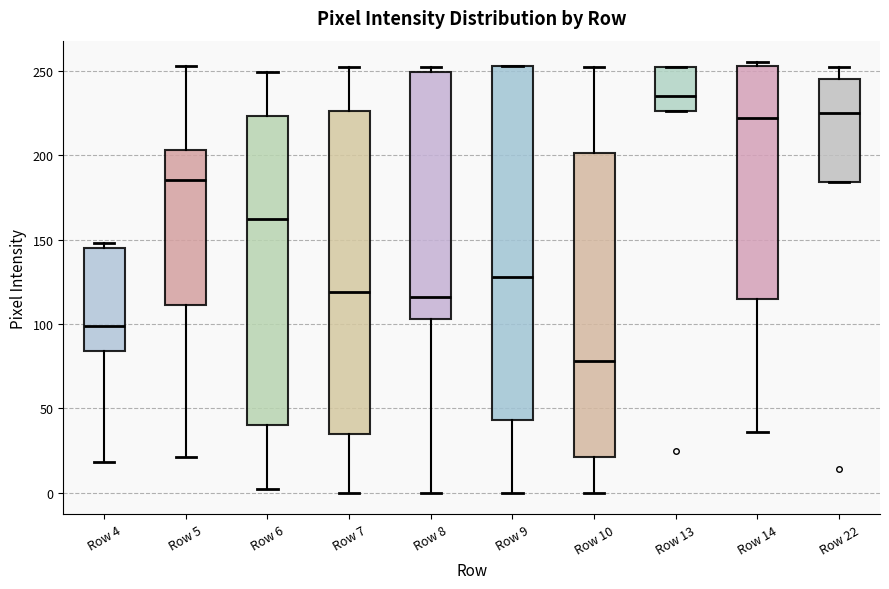

Reading left to right, read every box against the y-axis: the position of its median line, the range the box covers, and the ends of its whiskers. The values are not printed on the chart, so give them approximately, as read against the axis.

Row 4: median 100, box 85 to 145, whiskers 20 to 150
Row 5: median 185, box 110 to 205, whiskers 20 to 255
Row 6: median 160, box 40 to 225, whiskers 0 to 250
Row 7: median 120, box 35 to 225, whiskers 0 to 250
Row 8: median 115, box 105 to 250, whiskers 0 to 250 (just above the box's upper edge)
Row 9: median 130, box 45 to 255, whiskers 0 to 255
Row 10: median 80, box 20 to 200, whiskers 0 to 250
Row 13: median 235, box 225 to 250, whiskers 225 to 250
Row 14: median 220, box 115 to 255, whiskers 35 to 255 (just above the box's upper edge)
Row 22: median 225, box 185 to 245, whiskers 185 to 250